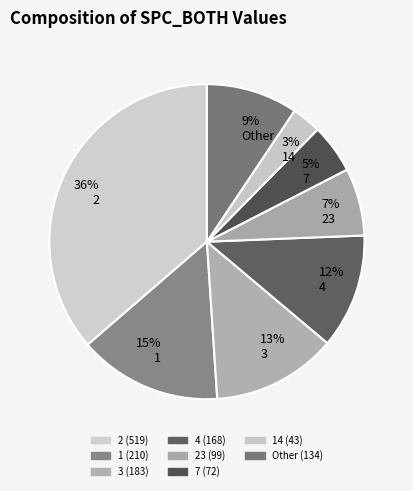

Which has a higher value, 12% 4 or 13% 3?

13% 3